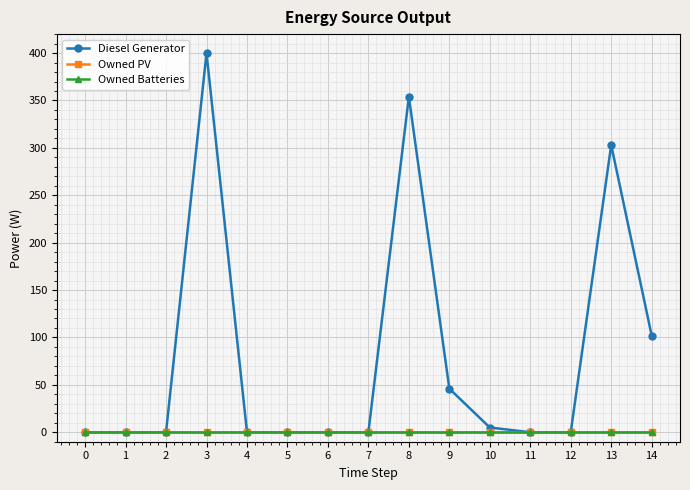

Does the chart have visible grid lines?

Yes